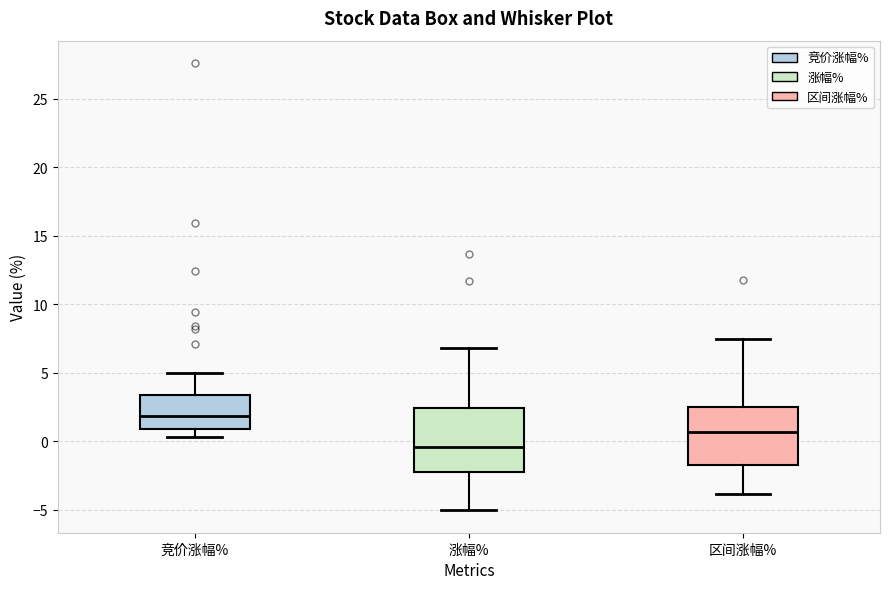

Reading left to right, transcribe this box plot: for each box, give where its median line is, the range the box spans, and where its two whiskers end, as read against the y-axis. The values are not printed on the chart, so give them approximately, as read against the axis.

竞价涨幅%: median 2.0, box 1.0 to 3.5, whiskers 0.5 to 5.0
涨幅%: median -0.5, box -2.5 to 2.5, whiskers -5.0 to 7.0
区间涨幅%: median 0.5, box -1.5 to 2.5, whiskers -4.0 to 7.5